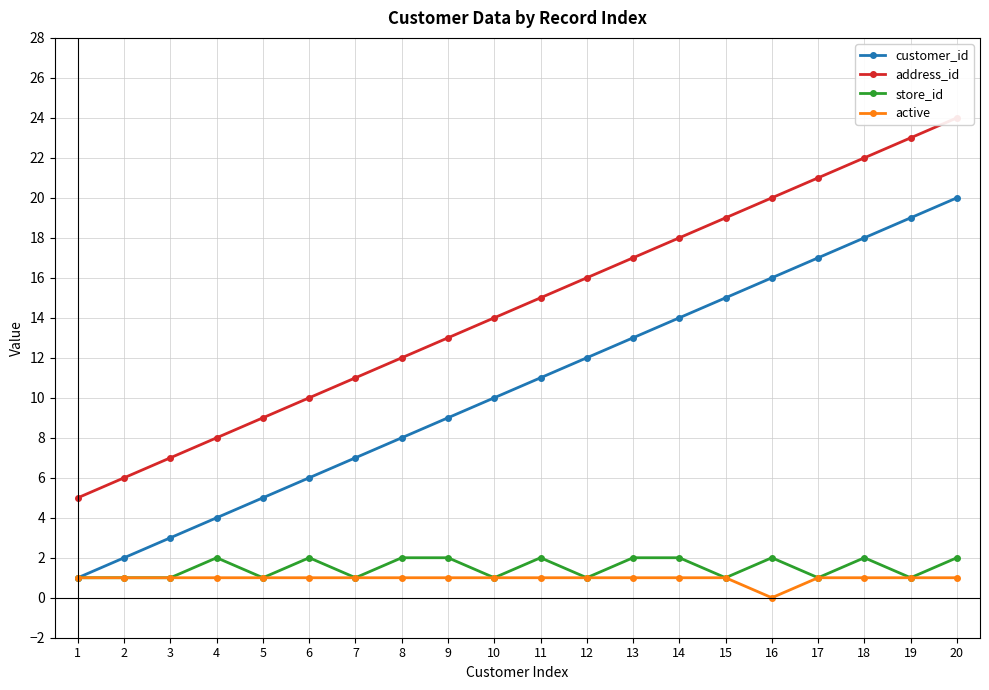

Reading right to left, list all the values displayed in this chart.

customer_id: 20=20	19=19	18=18	17=17	16=16	15=15	14=14	13=13	12=12	11=11	10=10	9=9	8=8	7=7	6=6	5=5	4=4	3=3	2=2	1=1
address_id: 20=24	19=23	18=22	17=21	16=20	15=19	14=18	13=17	12=16	11=15	10=14	9=13	8=12	7=11	6=10	5=9	4=8	3=7	2=6	1=5
store_id: 20=2	19=1	18=2	17=1	16=2	15=1	14=2	13=2	12=1	11=2	10=1	9=2	8=2	7=1	6=2	5=1	4=2	3=1	2=1	1=1
active: 20=1	19=1	18=1	17=1	16=0	15=1	14=1	13=1	12=1	11=1	10=1	9=1	8=1	7=1	6=1	5=1	4=1	3=1	2=1	1=1